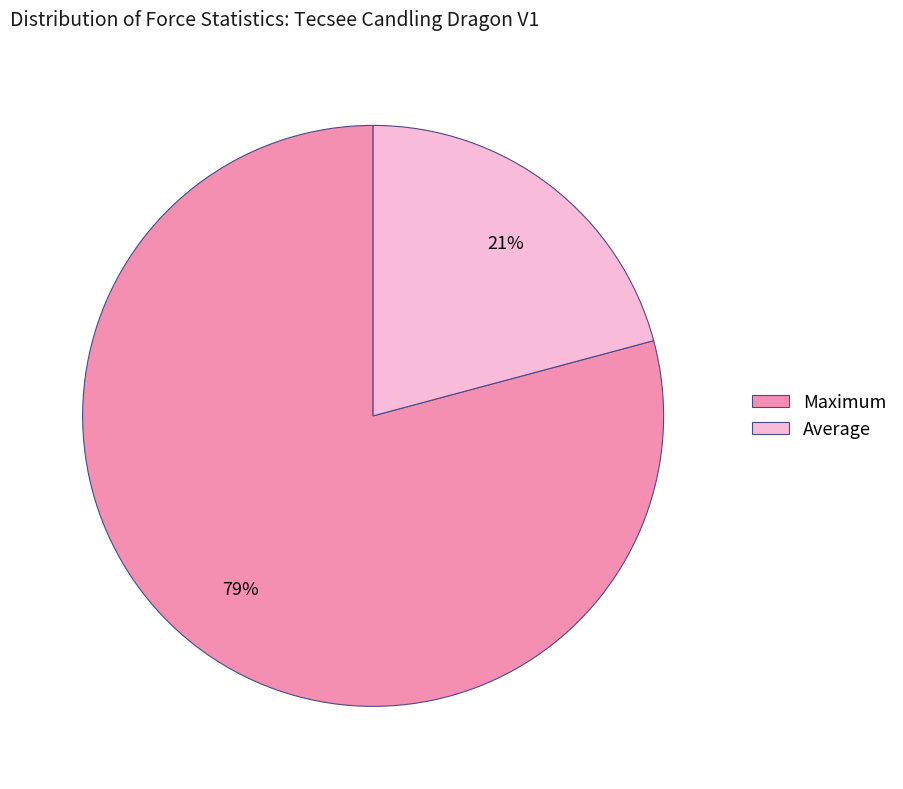

Which category has the smallest portion of the pie?

Average